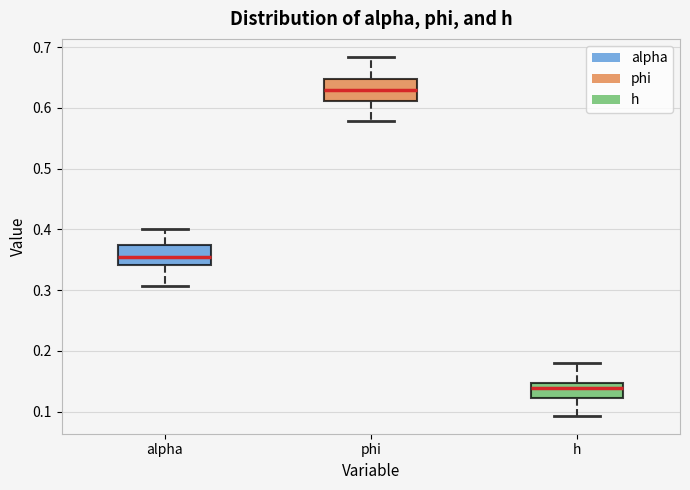

Where is the upper edge of the box for alpha on the y-axis? The values are not printed on the chart, so give them approximately, as read against the axis.

0.38